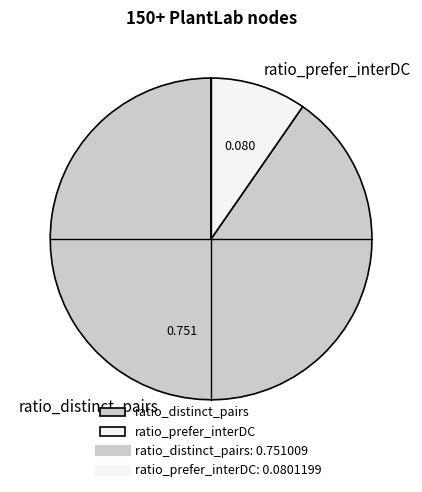

Does any single category account for the majority?

Yes